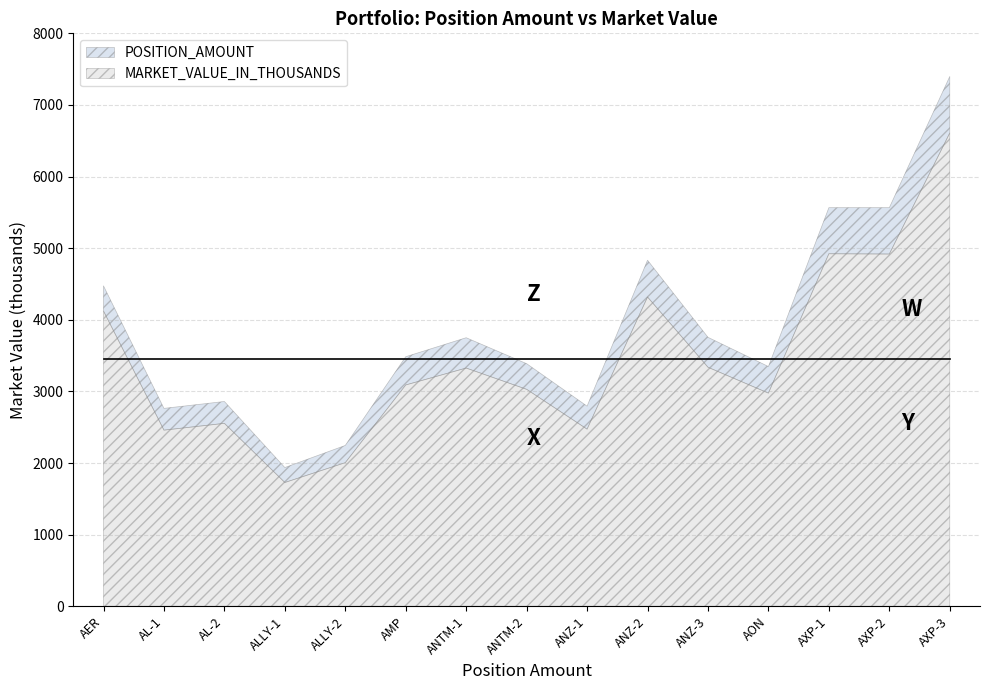

True or false: MARKET_VALUE_IN_THOUSANDS and POSITION_AMOUNT intersect in this chart.

False